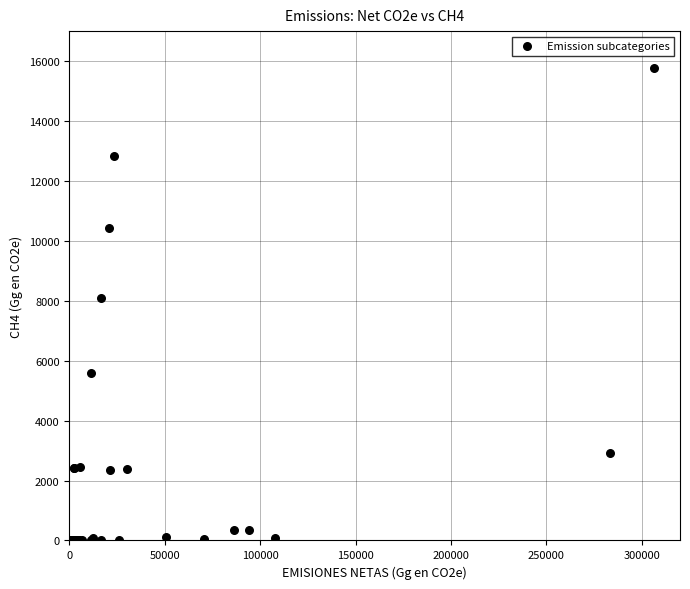

What Y value in the scatter plot is closest to 7878?

8088.1